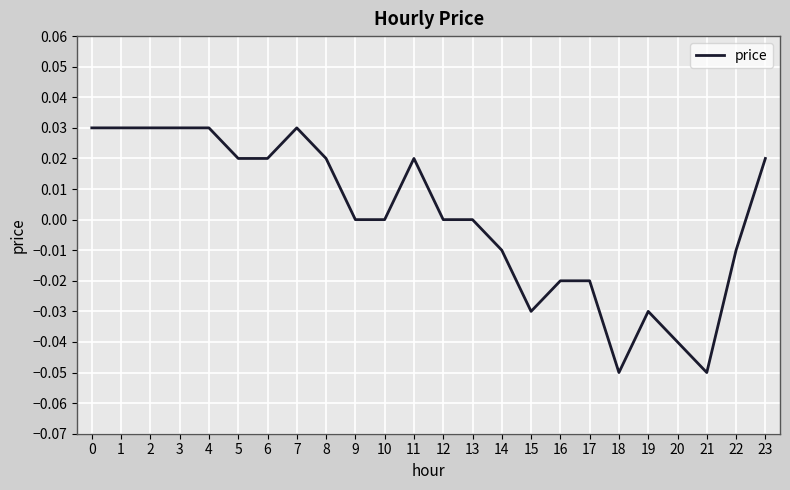

True or false: the data shows 0.1 at 9.

False